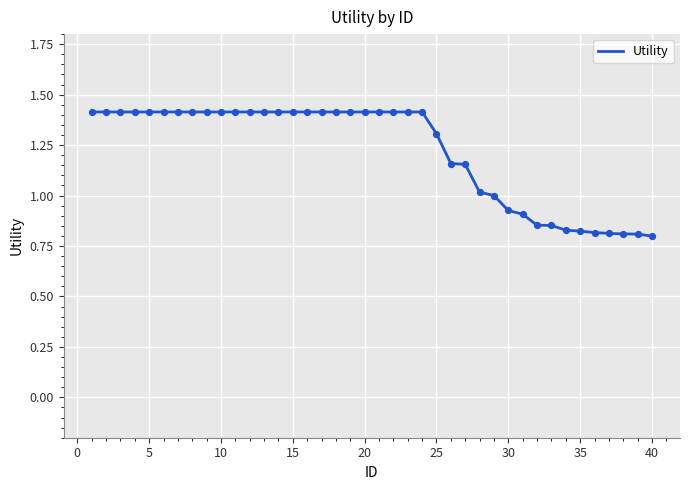

What is the greatest value displayed?

1.4